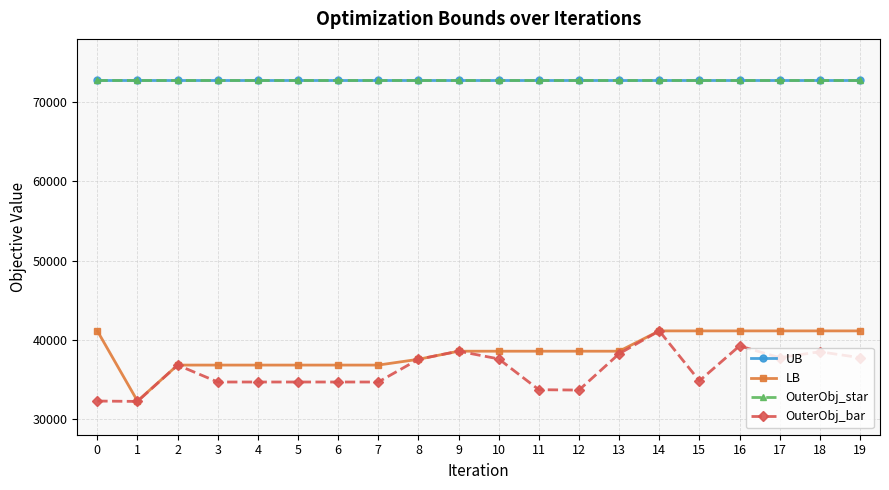

Which has a higher value, 3 or 12?

3